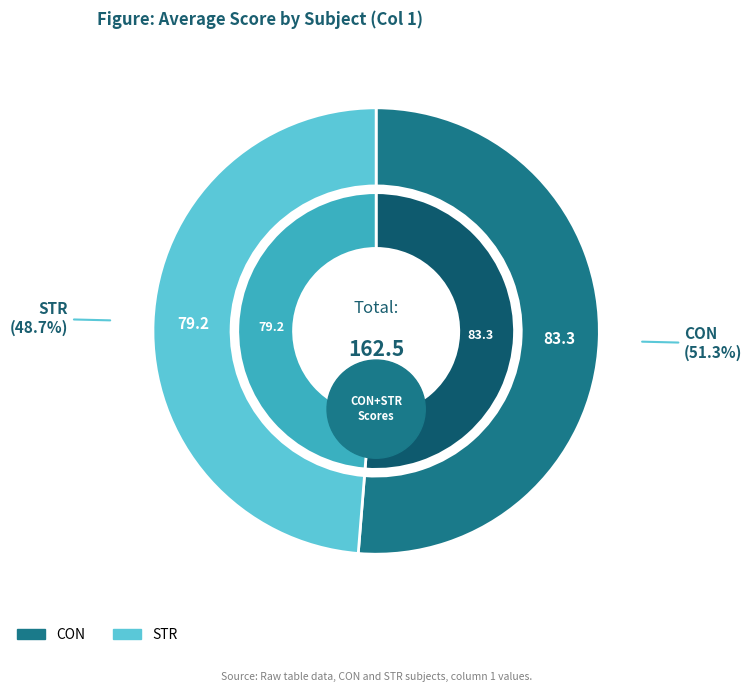

What is the largest slice in the pie chart?

CON